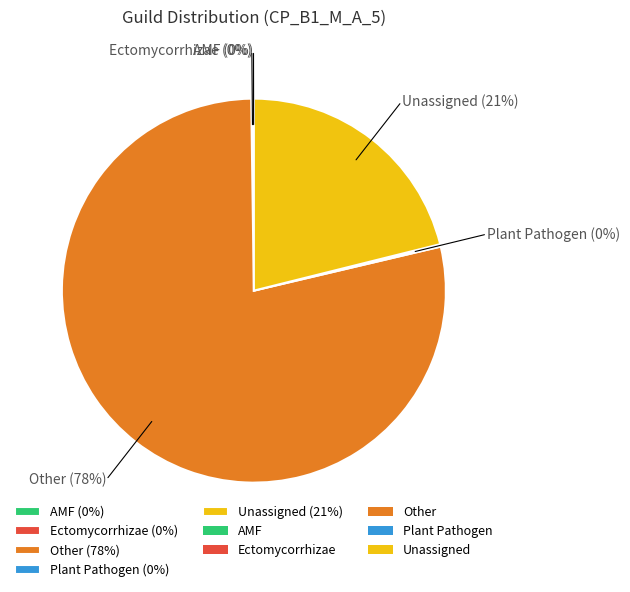

To the nearest percent, what is the average slice percentage?

20%